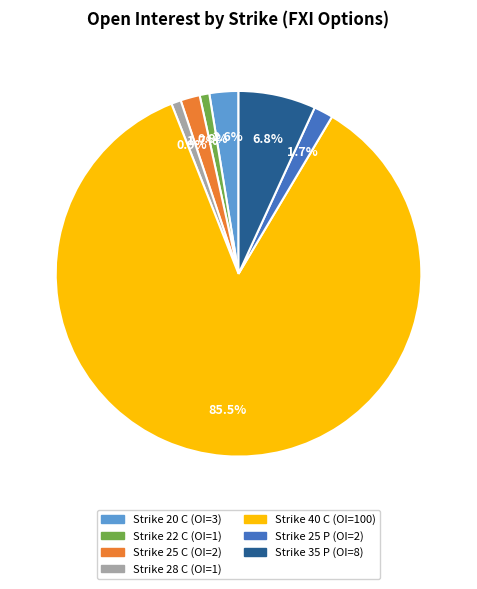

Is it true that Strike 25 P is 13% of the pie?

False